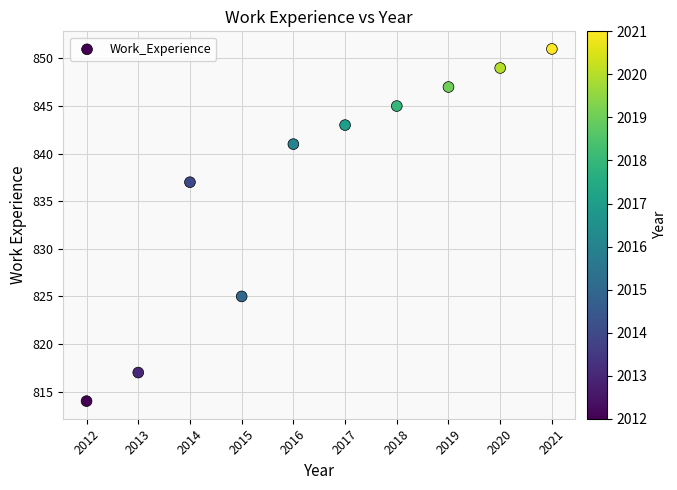

What is the average Y value?

837